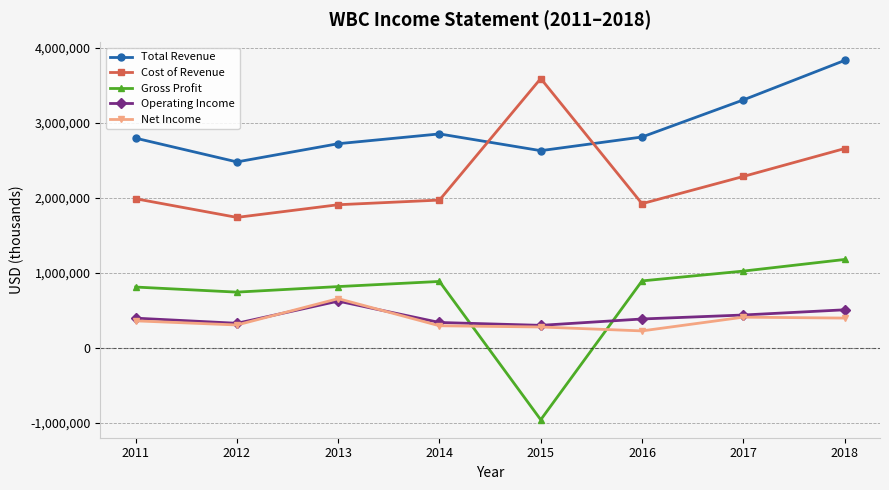

In Cost of Revenue, how many points are higher than both neighbors (excluding endpoints)?

1